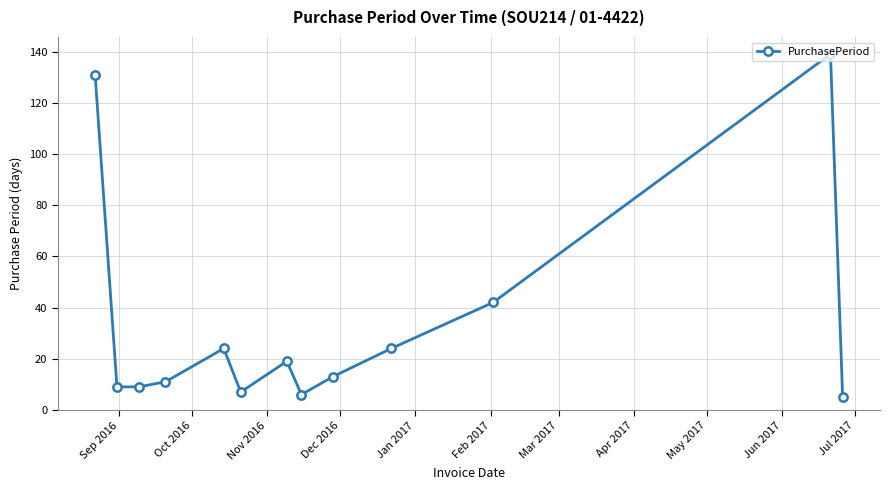

How many interior local peaks (higher than both neighbors) does the data have?

3